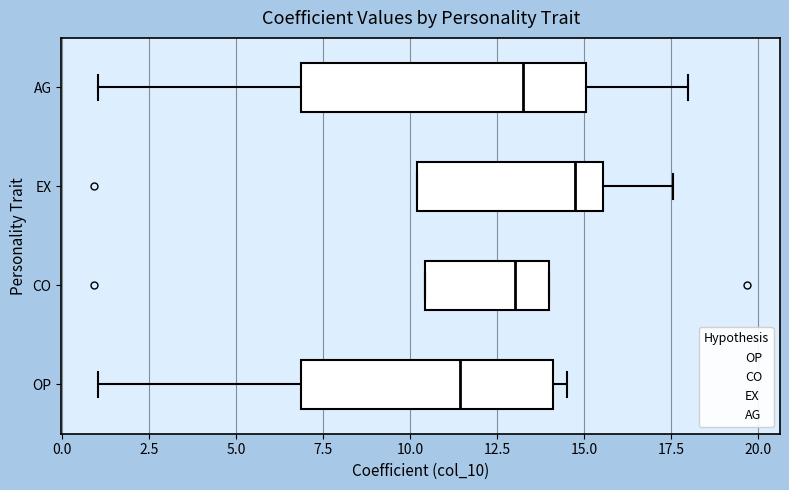

Which box is the widest, from its left edge to its right edge?

AG